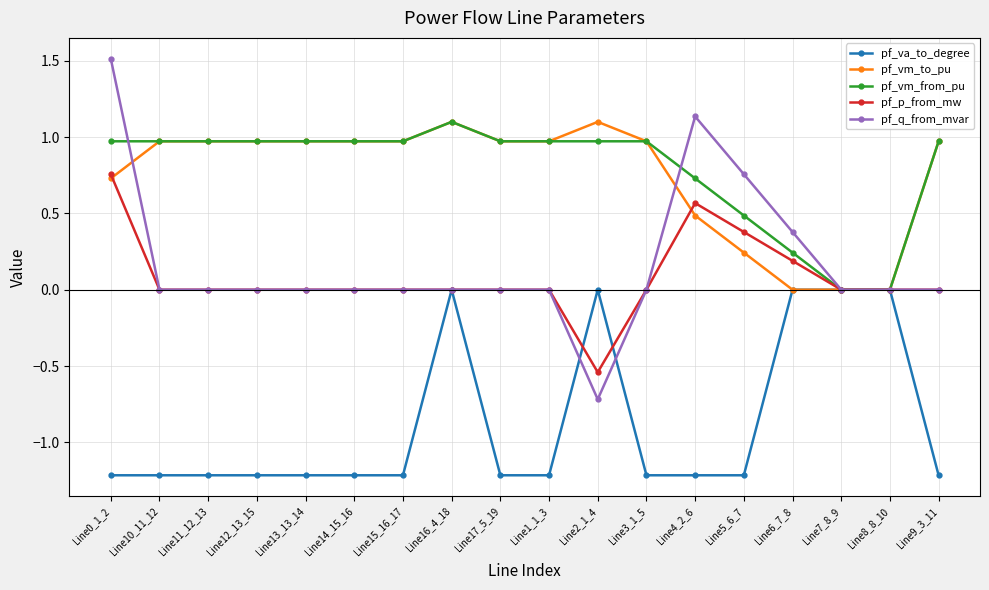

What position from the right is Line0_1_2?

18